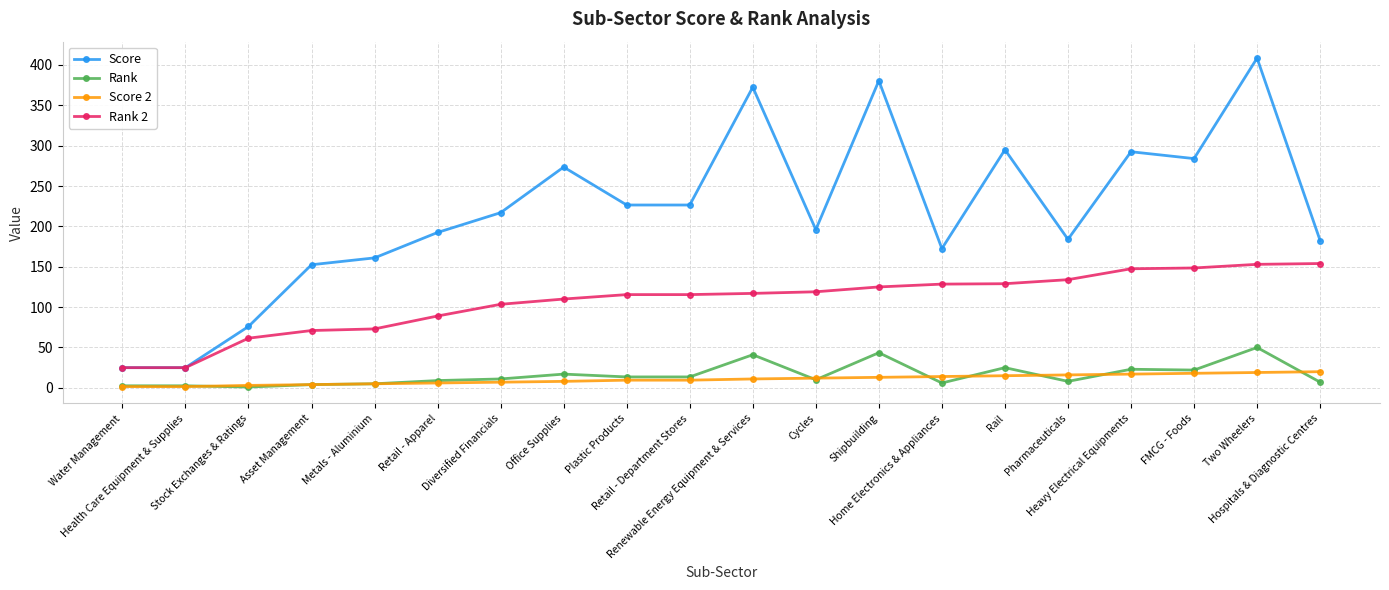

What is the average value of the Rank 2 series?

107.2